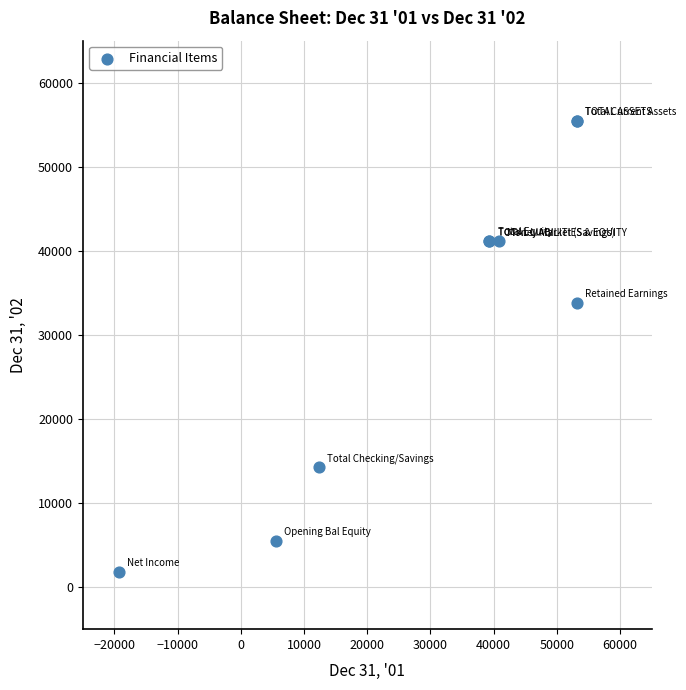

What Y value in the scatter plot is closest to 28668?

33844.6